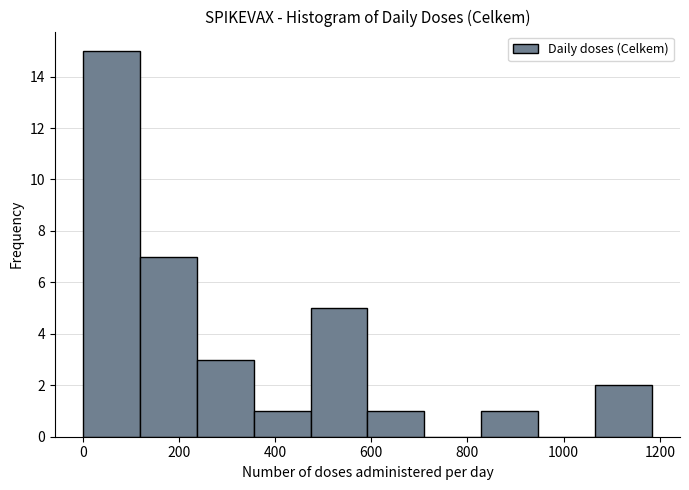

Over which range of the x-axis is the bar tallest?

0 to 120